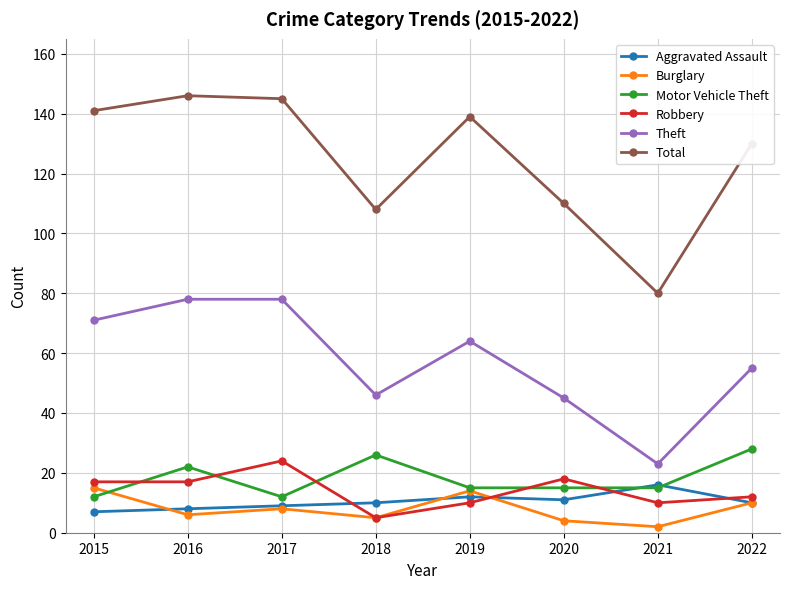

What is the difference between the highest and lowest values at 2015?

134